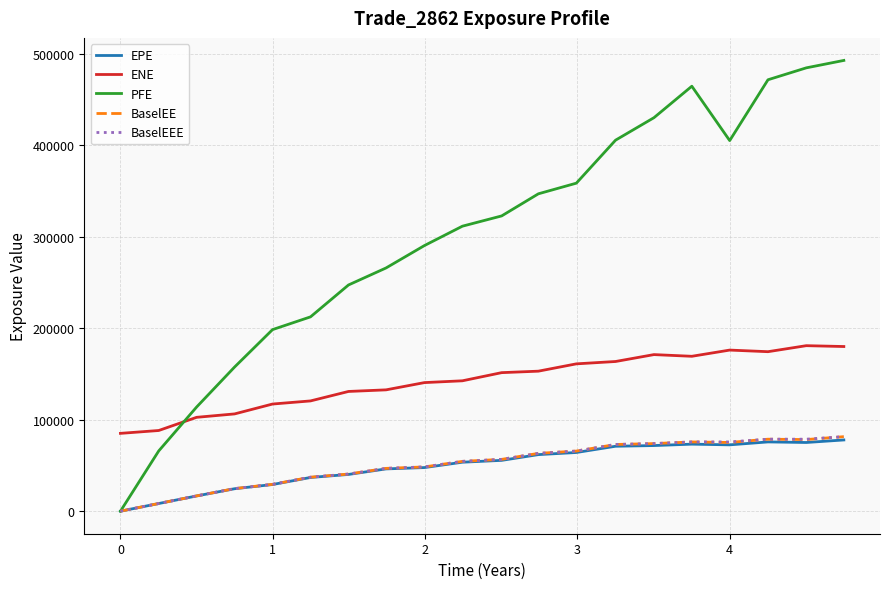

True or false: EPE and ENE cross at least once.

False